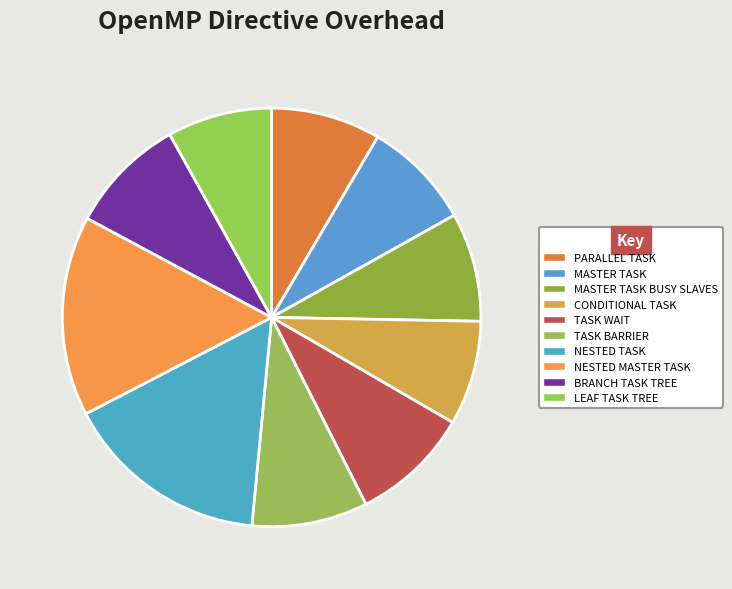

Is CONDITIONAL TASK the majority of the pie?

No